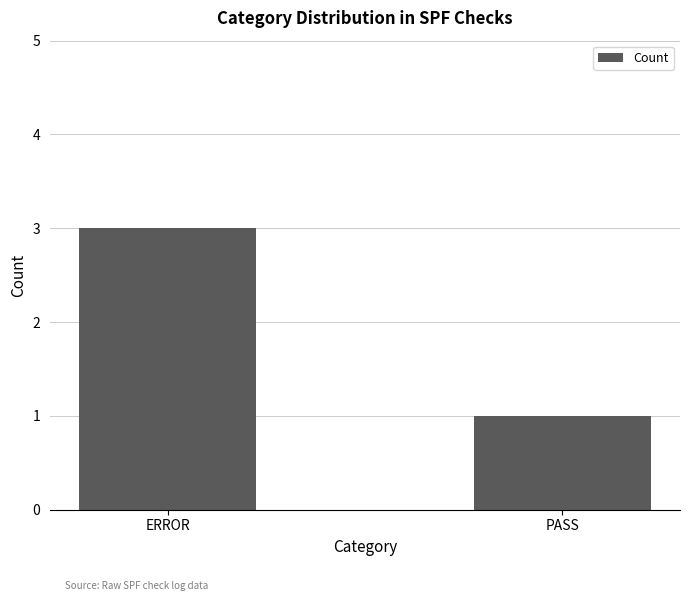

List the labels in order of value, smallest first.

PASS, ERROR